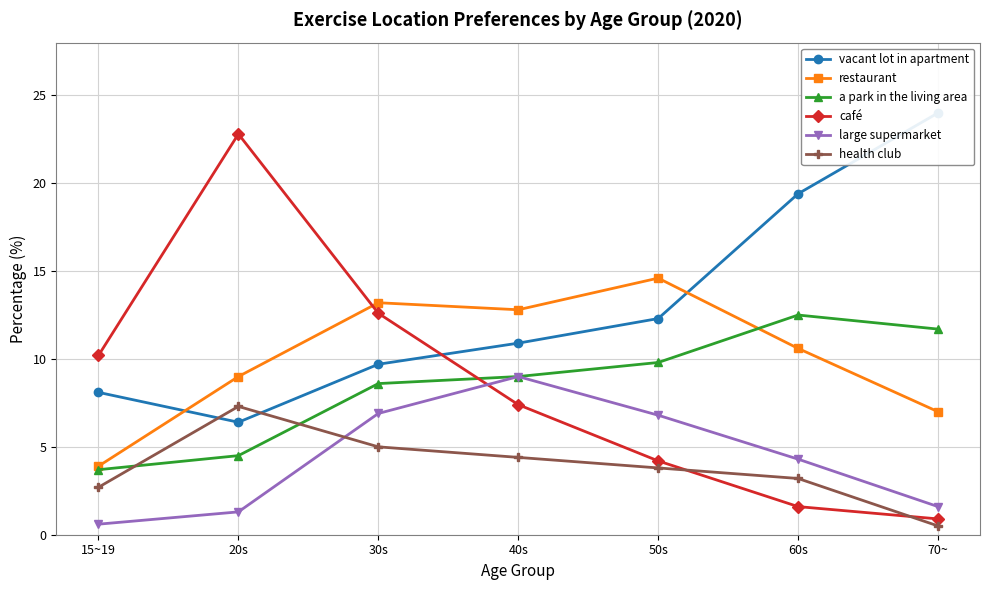

What are all the series names shown in the legend?

vacant lot in apartment, restaurant, a park in the living area, café, large supermarket, health club